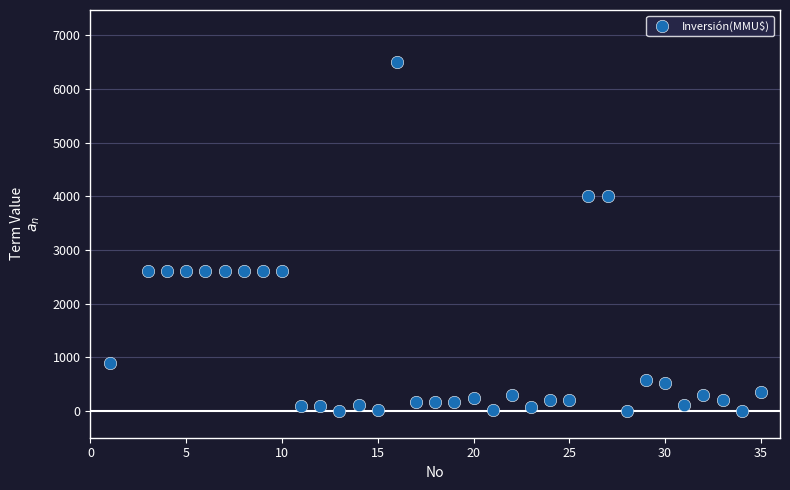

What is the range of X values (max minus min)?

34